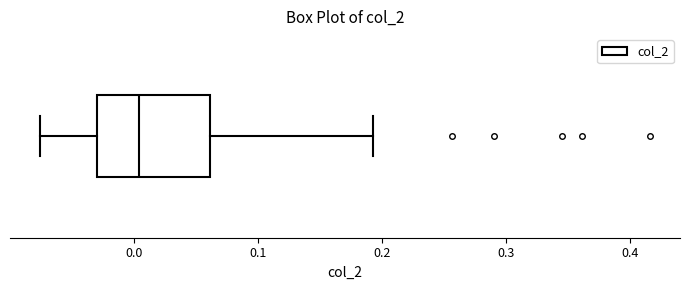

Read this box plot against the x-axis: the position of the median line, the range covered by the box, and the ends of both whiskers. The values are not printed on the chart, so give them approximately, as read against the axis.

median 0.00, box -0.03 to 0.06, whiskers -0.08 to 0.19